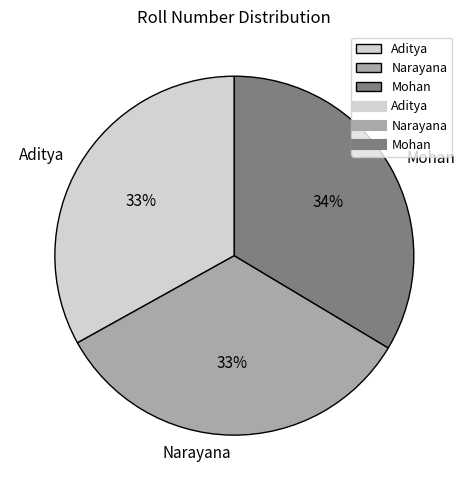

Combined, do Aditya and Narayana account for over 50%?

Yes